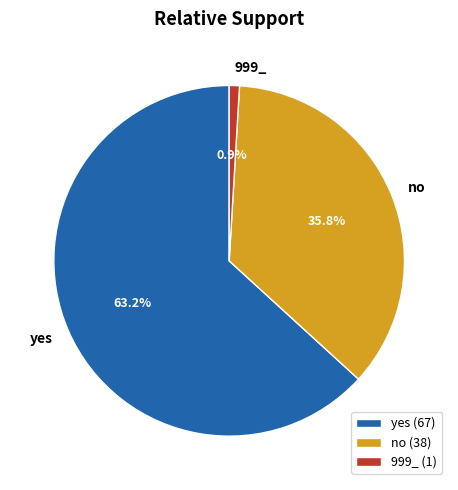

Is there a majority slice in this chart?

Yes